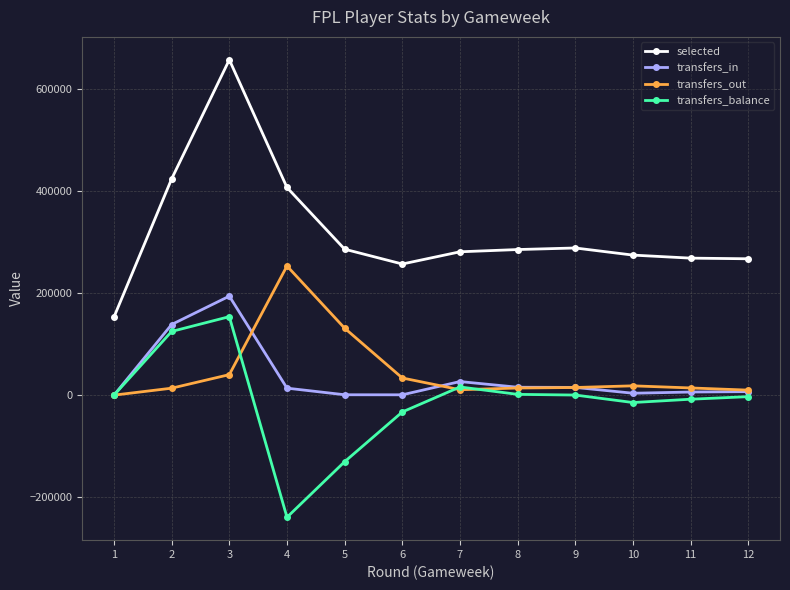

Where does the transfers_in series first go above 13702?

2